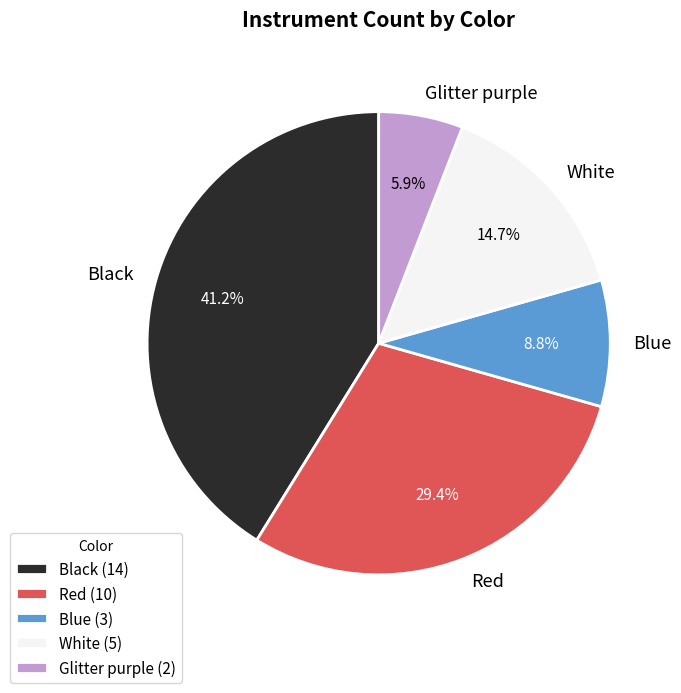

To the nearest percent, what percentage of the pie is Blue?

9%